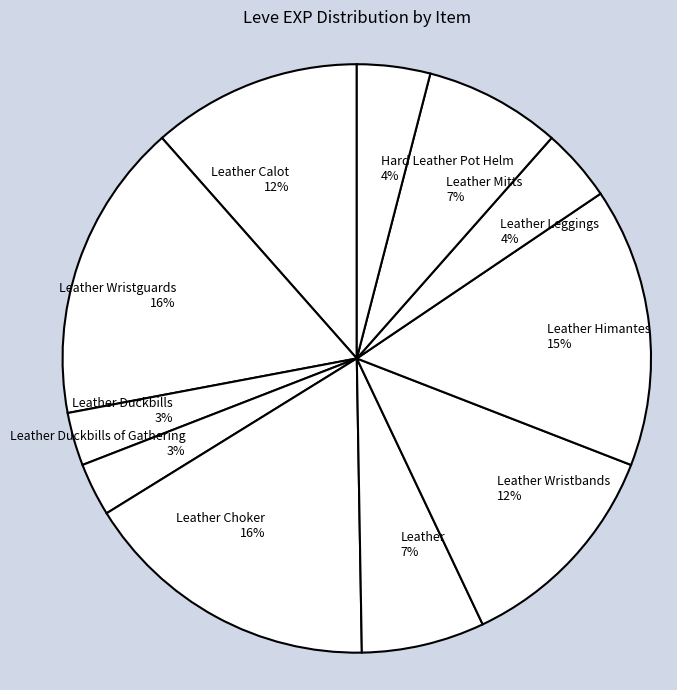

Is there any slice that represents more than half of the pie?

No